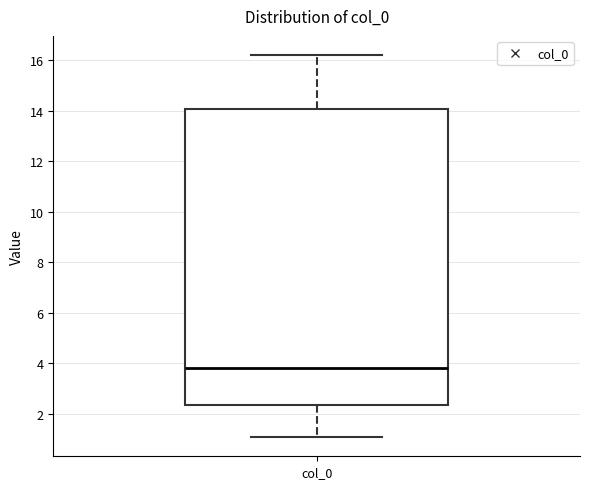

Read this box plot against the y-axis: the position of the median line, the range covered by the box, and the ends of both whiskers. The values are not printed on the chart, so give them approximately, as read against the axis.

median 3.8, box 2.4 to 14.0, whiskers 1.0 to 16.2